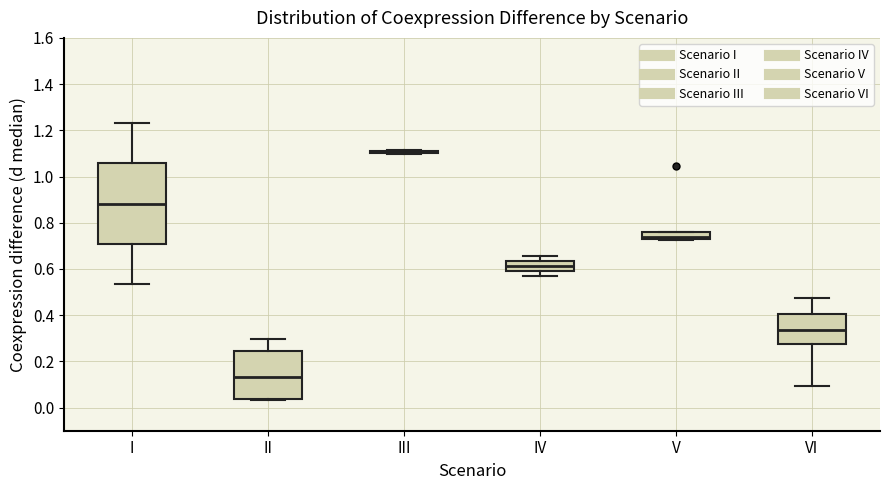

Which box is the tallest, from its lower edge to its upper edge?

I